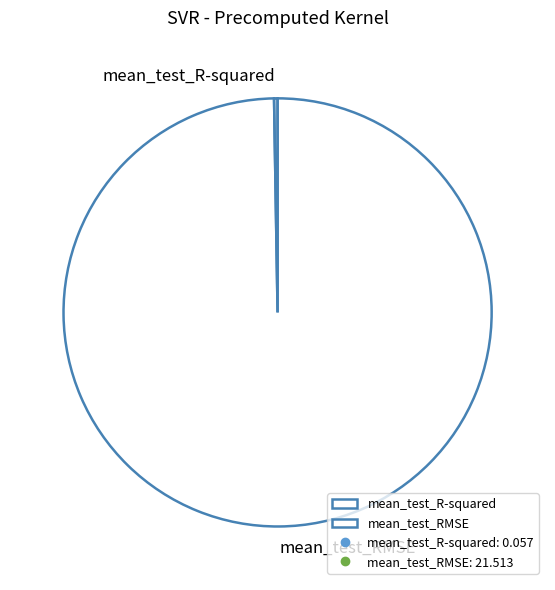

Which category has the biggest portion of the pie?

mean_test_RMSE